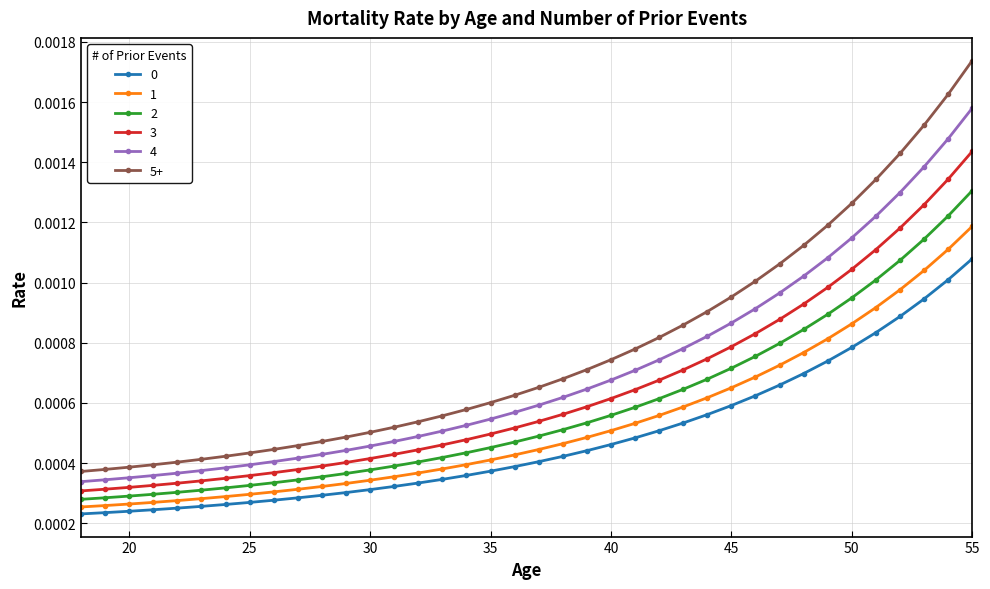

Which series has the widest spread of values?

5+